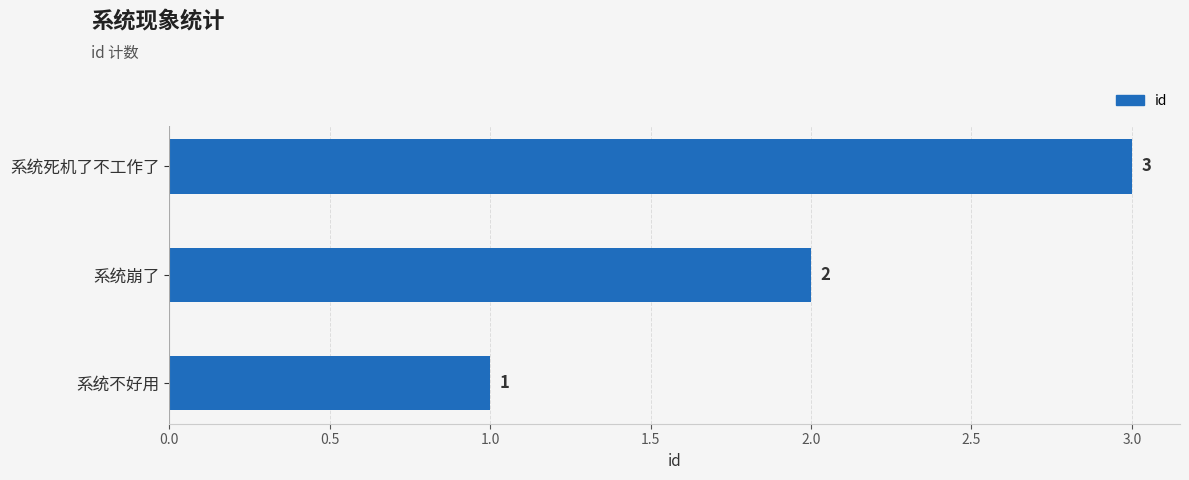

True or false: the data shows 2 at 系统死机了不工作了.

False